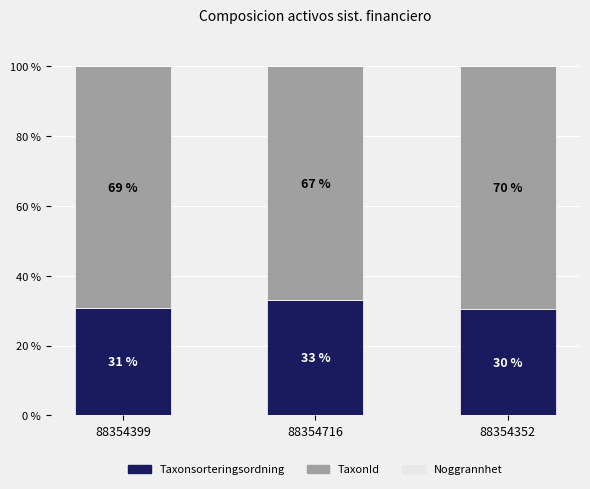

True or false: Taxonsorteringsordning has a value of 33.0 at 88354716.

True